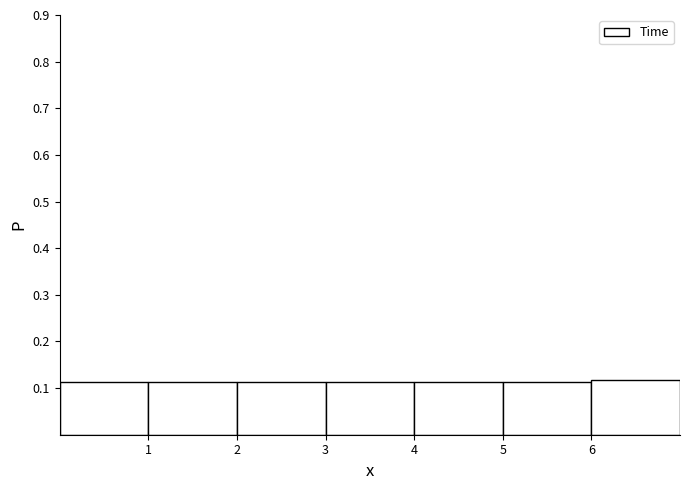

Reading left to right, list every bar in this chart as the range it spans on the x-axis followed by its height. The values are not printed on the chart, so give them approximately, as read against the axis.

0 to 1: 0.11
1 to 2: 0.11
2 to 3: 0.11
3 to 4: 0.11
4 to 5: 0.11
5 to 6: 0.11
6 to 7: 0.12